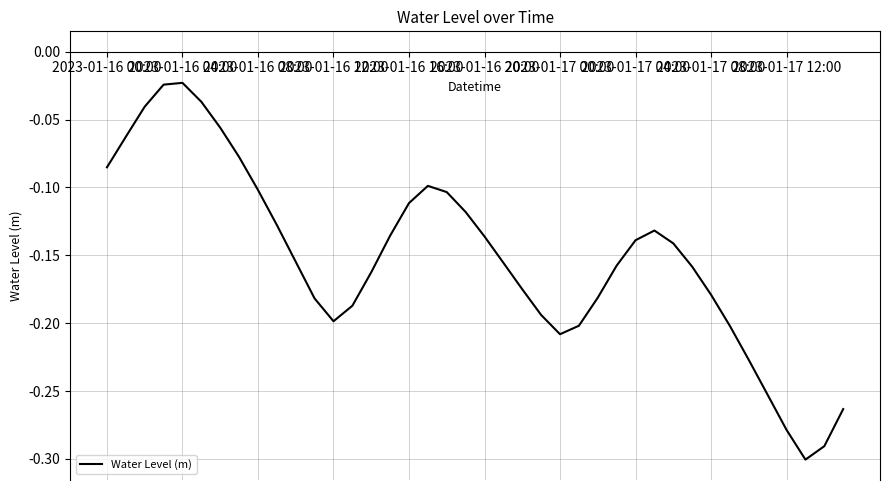

What is the difference between the maximum and minimum values?

0.3